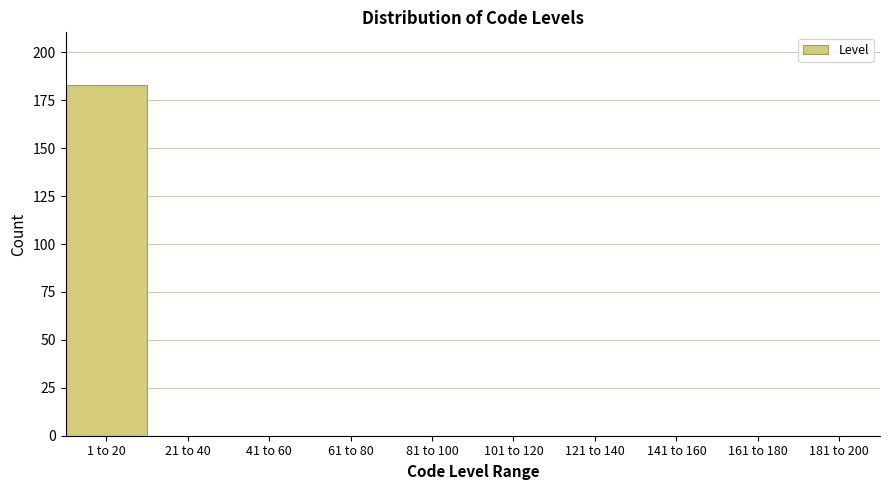

Reading left to right, what are all the values shown in this chart?

1 to 20=183	21 to 40=0	41 to 60=0	61 to 80=0	81 to 100=0	101 to 120=0	121 to 140=0	141 to 160=0	161 to 180=0	181 to 200=0